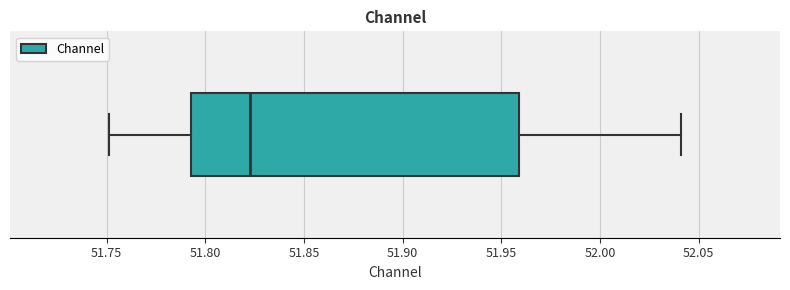

Where is the left edge of the box on the x-axis? The values are not printed on the chart, so give them approximately, as read against the axis.

51.795